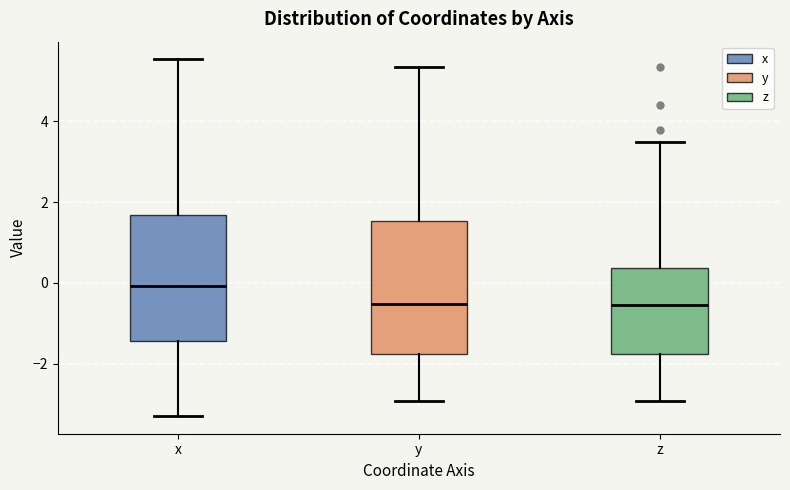

Where does the median line of the box for y sit on the y-axis? The values are not printed on the chart, so give them approximately, as read against the axis.

-0.6